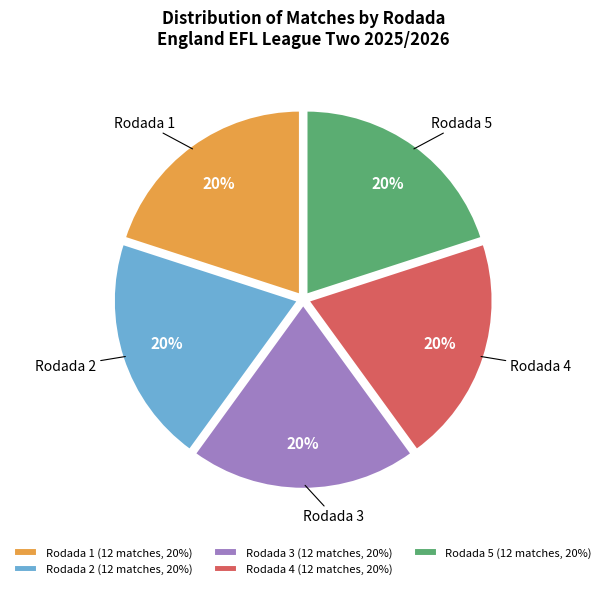

The Rodada 5 slice represents 20% of the pie. True or false?

True